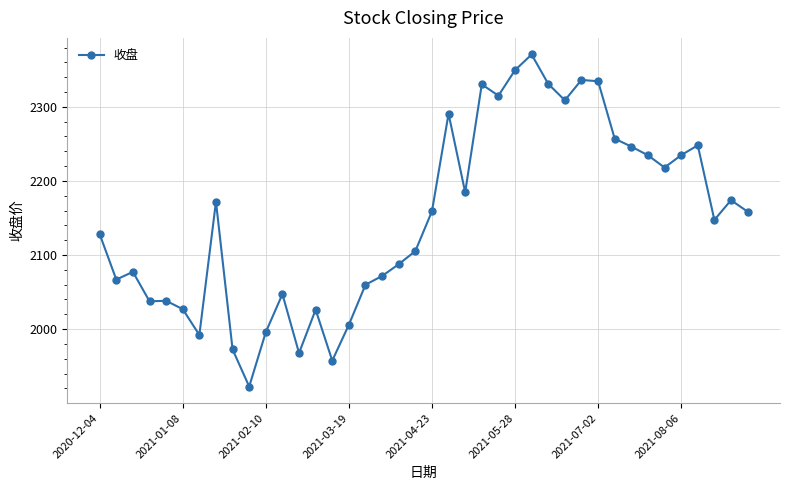

How many lines are shown in the chart?

1